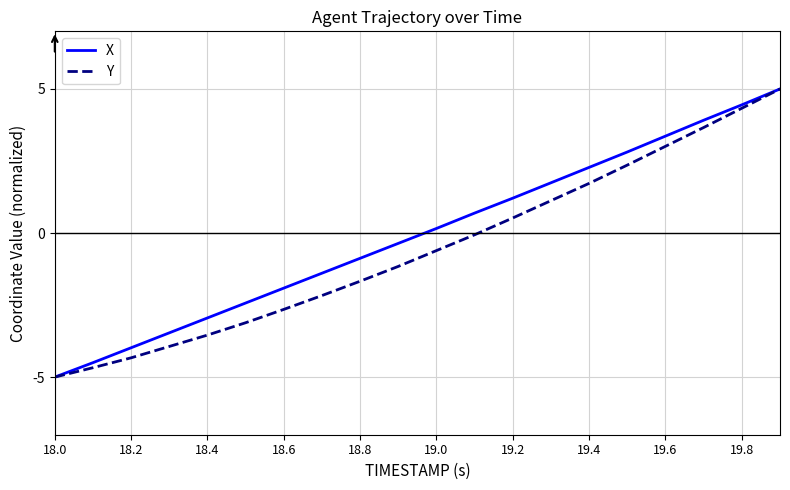

What is the lowest value of the Y series?

-5.0